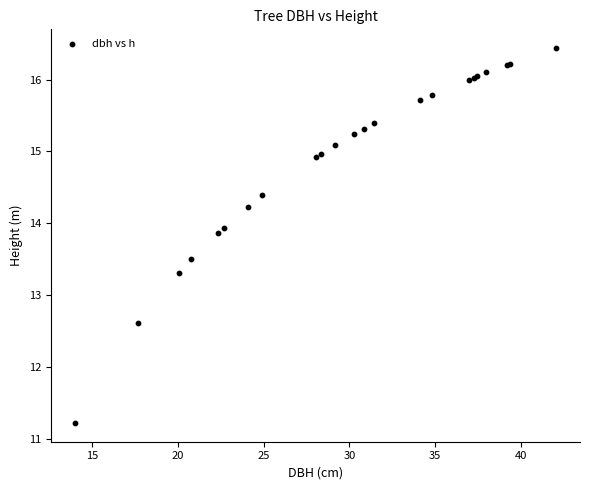

What Y value in the scatter plot is closest to 13?

13.3